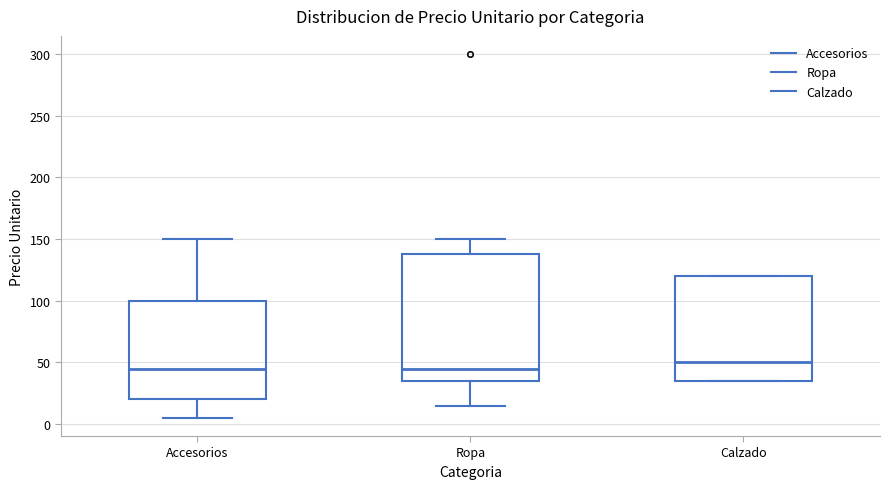

Reading left to right, read every box against the y-axis: the position of its median line, the range the box covers, and the ends of its whiskers. The values are not printed on the chart, so give them approximately, as read against the axis.

Accesorios: median 45, box 20 to 100, whiskers 5 to 150
Ropa: median 45, box 35 to 140, whiskers 15 to 150
Calzado: median 50, box 35 to 120, whiskers 35 to 120